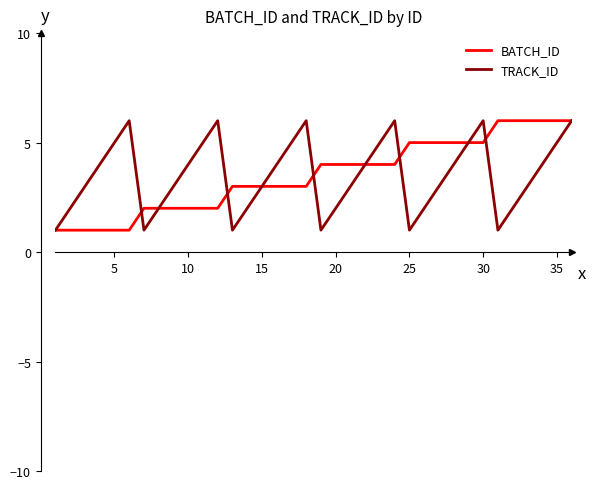

What is the maximum value shown in the chart?

6